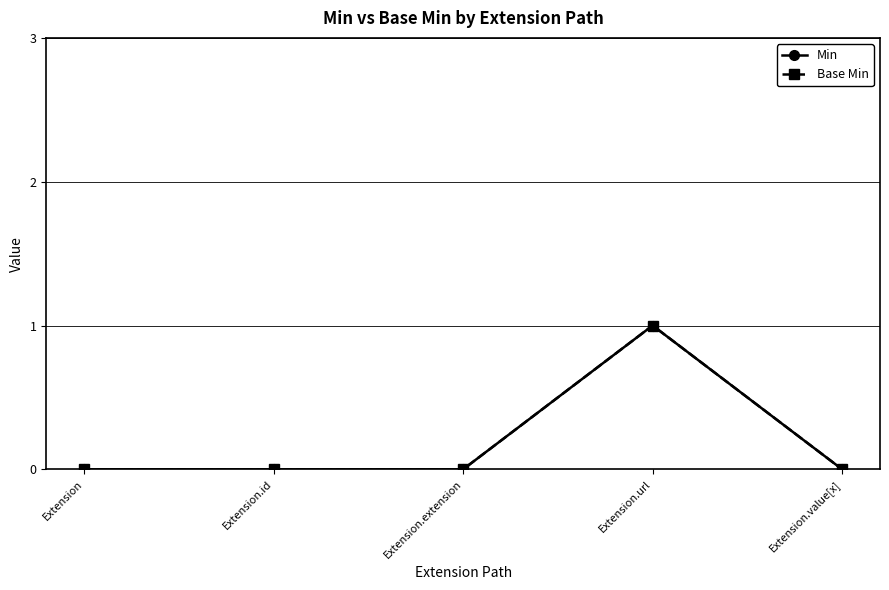

Does the chart have visible grid lines?

Yes